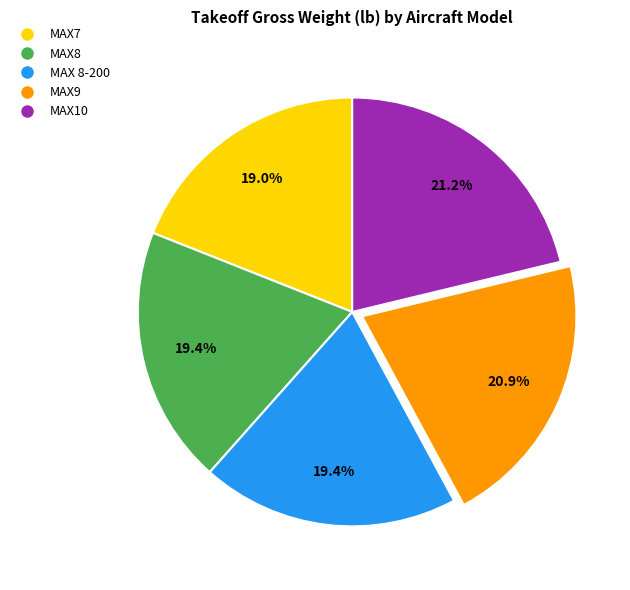

True or false: MAX8 accounts for 19% of the total.

True